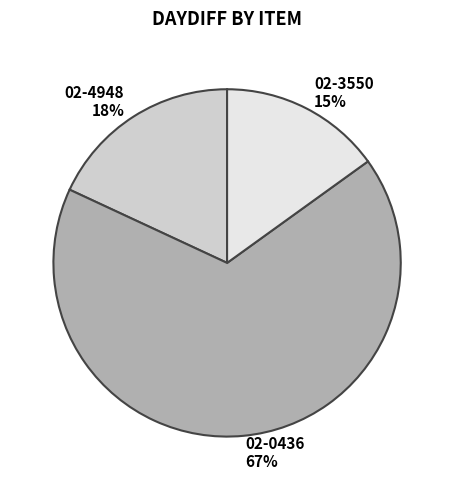

How many segments does this pie chart have?

3